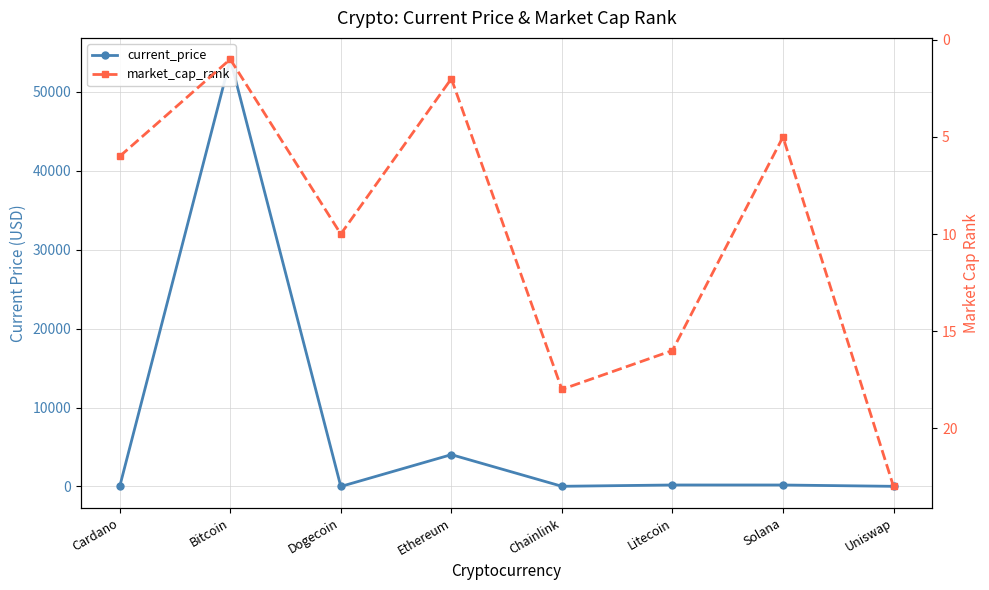

Reading right to left, extract all data points from this chart.

current_price: Uniswap=19.0	Solana=187.0	Litecoin=189.0	Chainlink=23.4	Ethereum=4034.4	Dogecoin=0.2	Bitcoin=54151.0	Cardano=1.5
market_cap_rank: Uniswap=23.0	Solana=5.0	Litecoin=16.0	Chainlink=18.0	Ethereum=2.0	Dogecoin=10.0	Bitcoin=1.0	Cardano=6.0